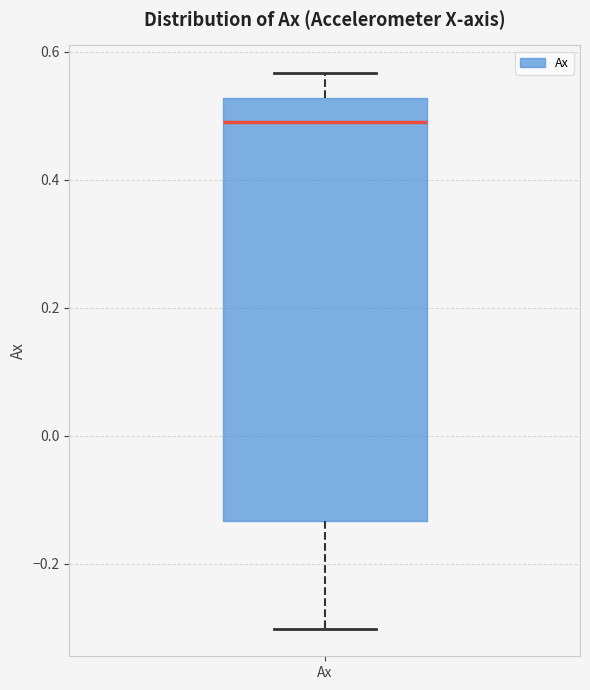

Transcribe this box plot: give where the median line is, the range the box spans, and where the two whiskers end, as read against the y-axis. The values are not printed on the chart, so give them approximately, as read against the axis.

median 0.50, box -0.14 to 0.52, whiskers -0.30 to 0.56